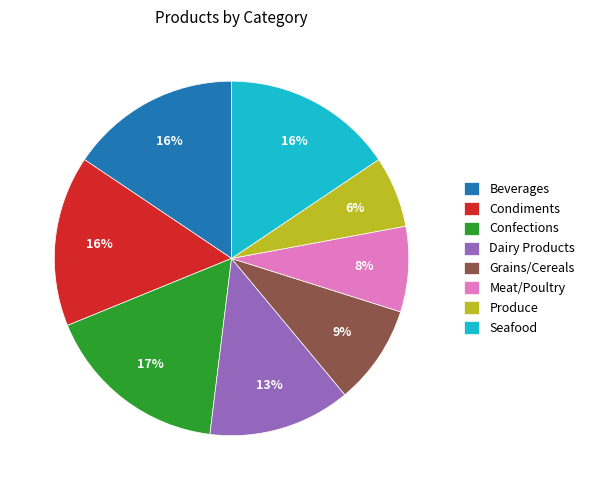

What percentage is the Seafood slice, to the nearest percent?

16%